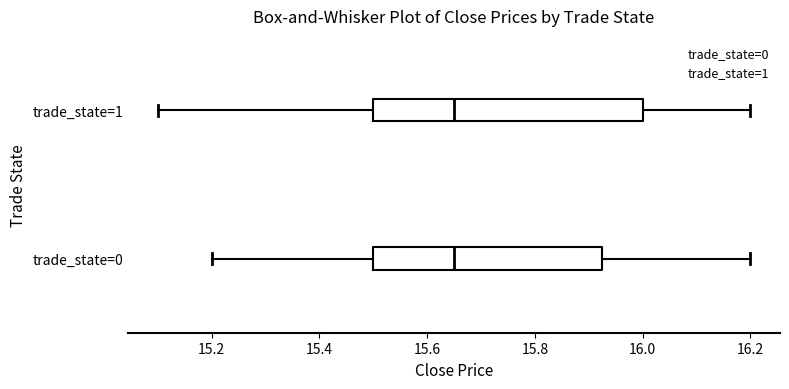

Reading bottom to top, transcribe this box plot: for each box, give where its median line is, the range the box spans, and where its two whiskers end, as read against the x-axis. The values are not printed on the chart, so give them approximately, as read against the axis.

trade_state=0: median 15.66, box 15.50 to 15.92, whiskers 15.20 to 16.20
trade_state=1: median 15.66, box 15.50 to 16.00, whiskers 15.10 to 16.20